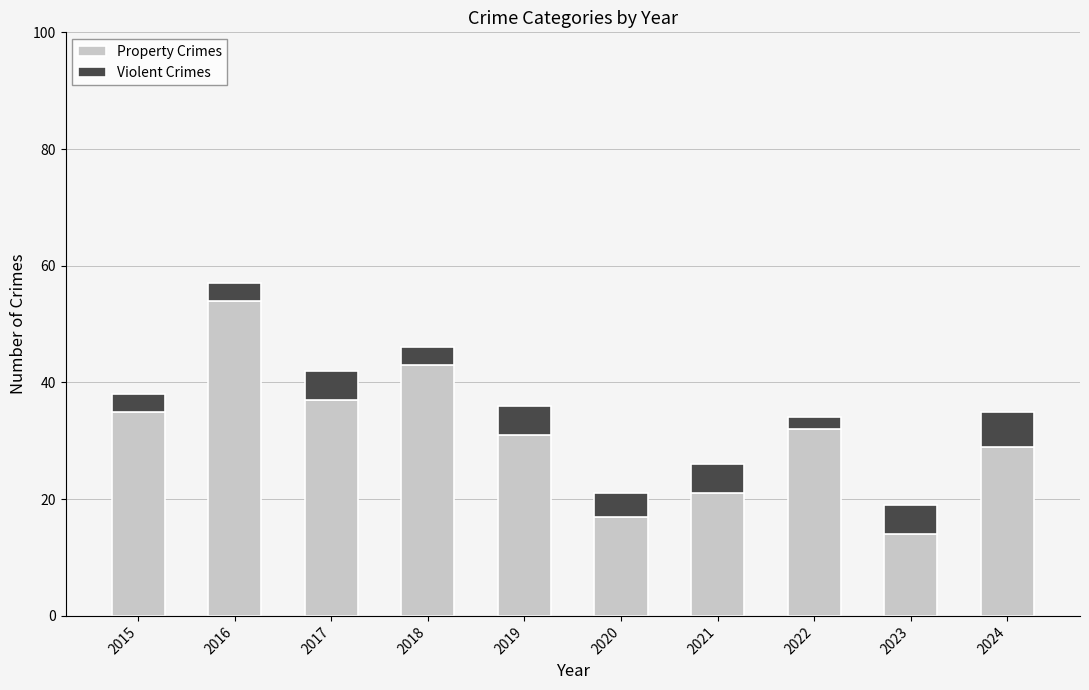

List the labels in order of Property Crimes value, largest first.

2016, 2018, 2017, 2015, 2022, 2019, 2024, 2021, 2020, 2023